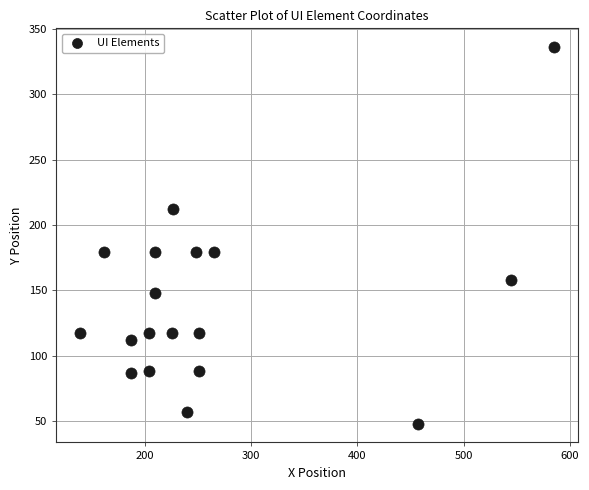

What is the range of X values (max minus min)?

446